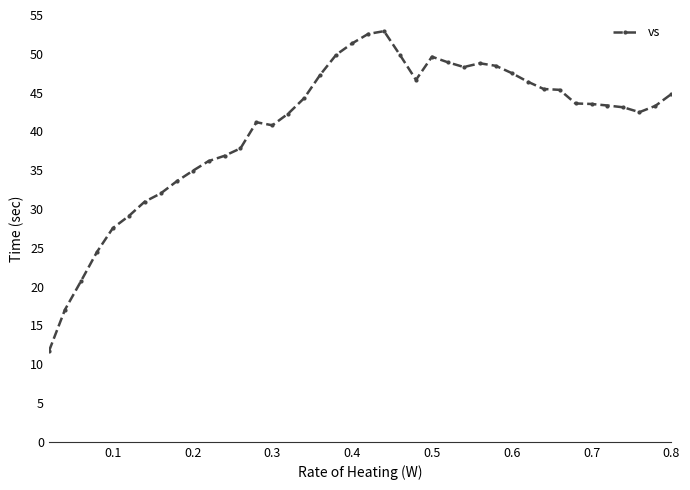

What is the difference between the maximum and minimum values?

41.2